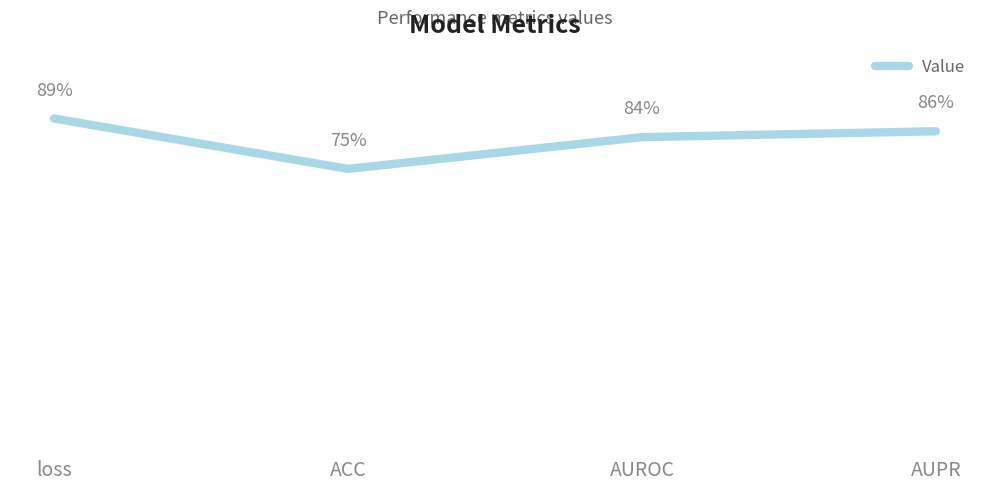

Where is the data nearest to the value 0?

ACC